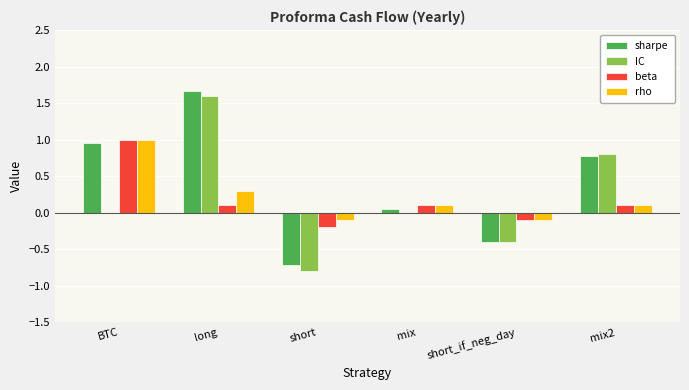

Between BTC and long, which series saw the biggest shift?

IC